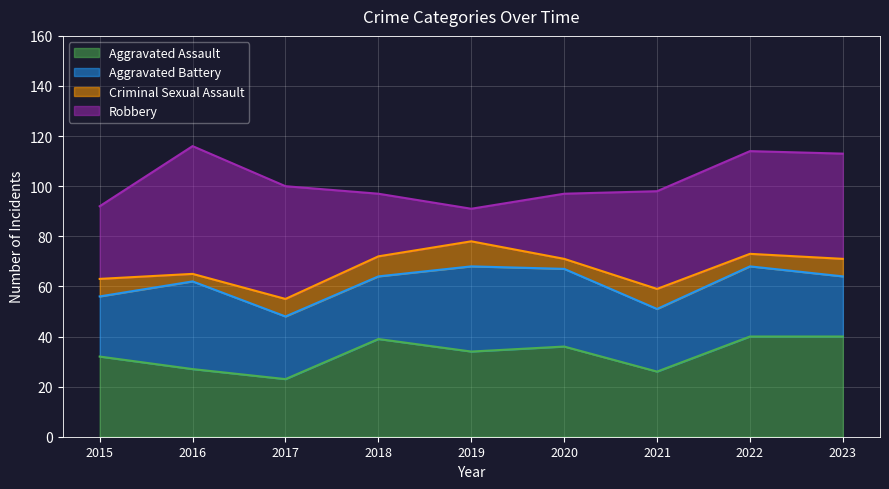

The Aggravated Battery series shows 60 at 2016. True or false?

False